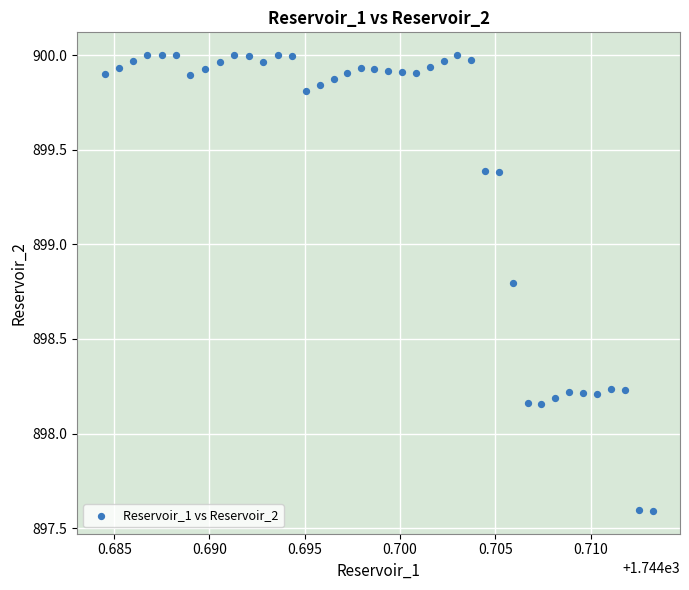

What is the range of Y values (max minus min)?

2.4